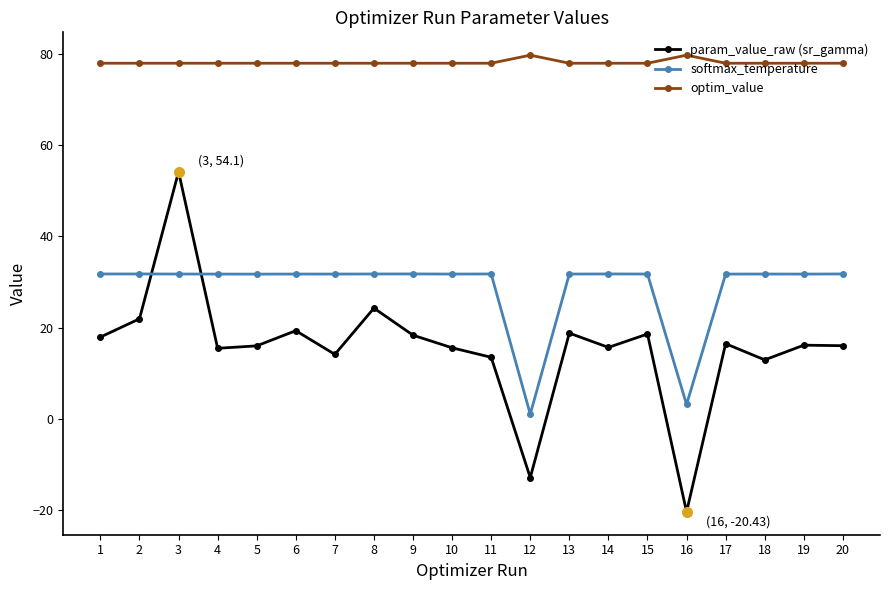

How many data points in softmax_temperature are less than 31?

2